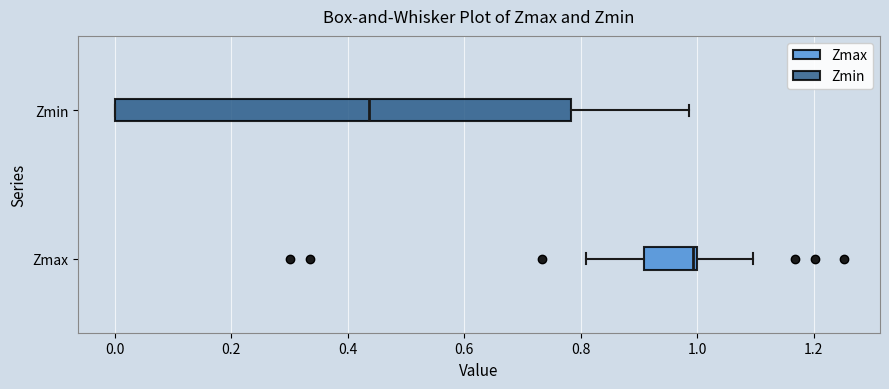

Reading bottom to top, transcribe this box plot: for each box, give where its median line is, the range the box spans, and where its two whiskers end, as read against the x-axis. The values are not printed on the chart, so give them approximately, as read against the axis.

Zmax: median 1.00 (just left of the box's right edge), box 0.90 to 1.00, whiskers 0.80 to 1.10
Zmin: median 0.44, box 0.00 to 0.78, whiskers 0.00 to 0.98